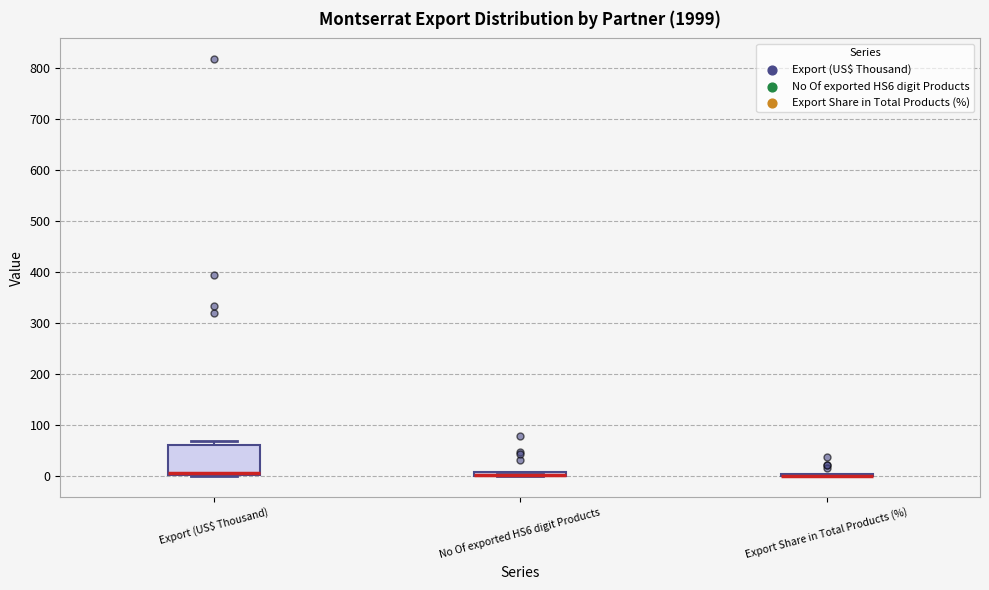

Comparing the boxes themselves (not the whiskers), which one is the tallest?

Export (US$ Thousand)